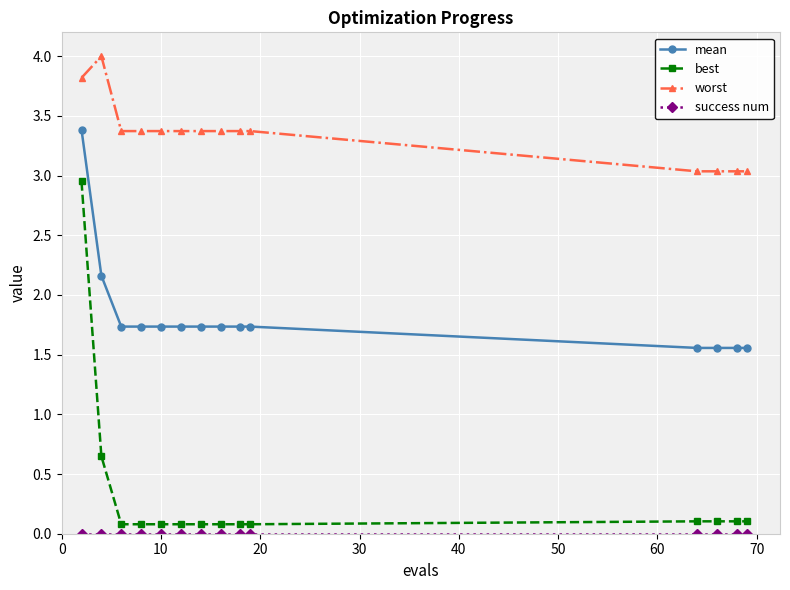

Which series has the largest range (max minus min)?

best